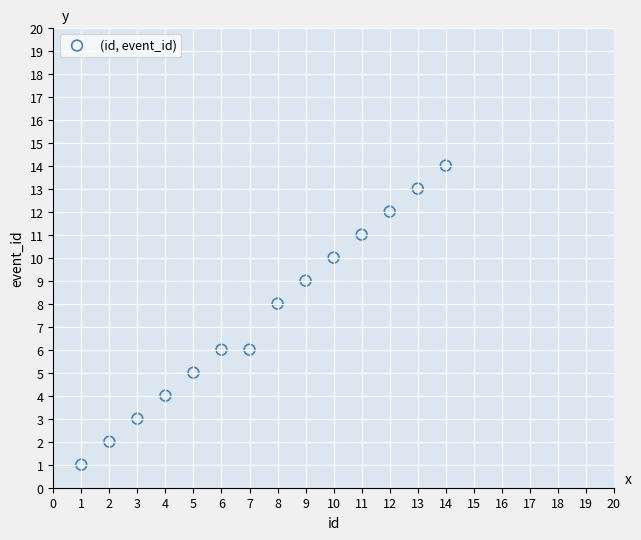

What is the range of Y values (max minus min)?

13